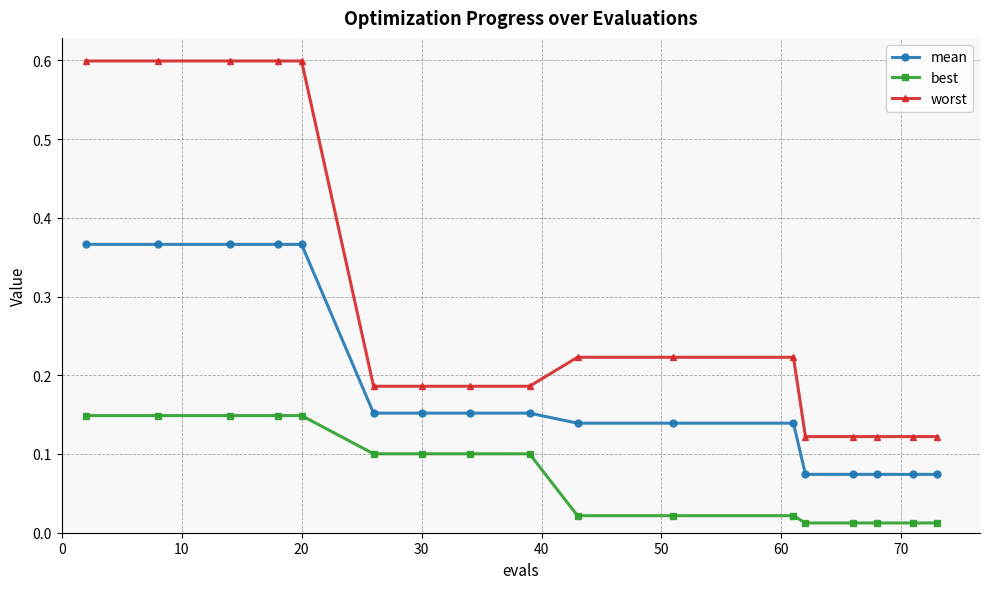

Which series has the largest range (max minus min)?

worst